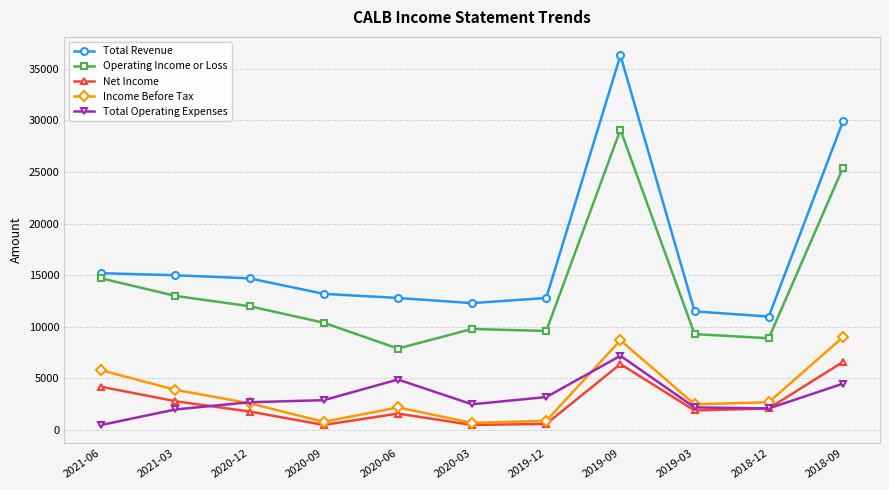

What is the label of the 5th point from the left?

2020-06